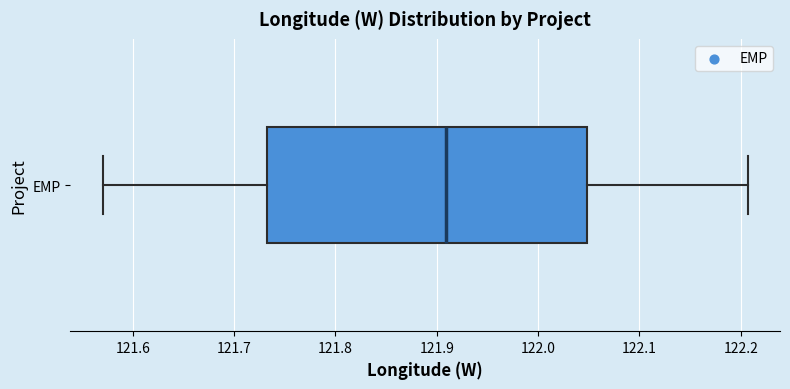

Read this box plot against the x-axis: the position of the median line, the range covered by the box, and the ends of both whiskers. The values are not printed on the chart, so give them approximately, as read against the axis.

median 121.91, box 121.73 to 122.05, whiskers 121.57 to 122.21